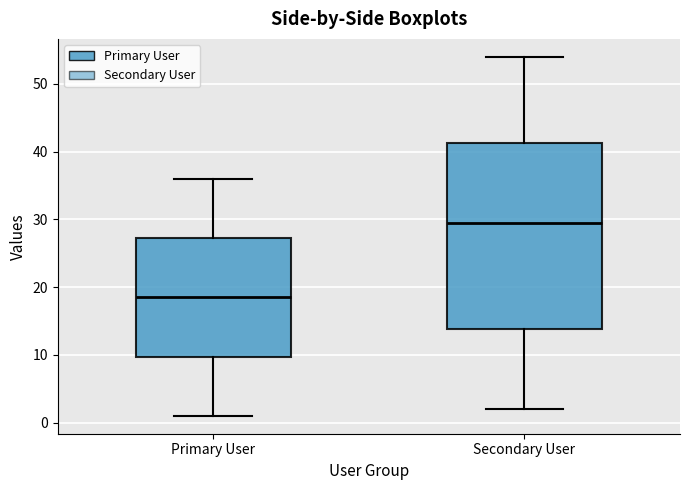

Where does the median line of the box for Secondary User sit on the y-axis? The values are not printed on the chart, so give them approximately, as read against the axis.

30